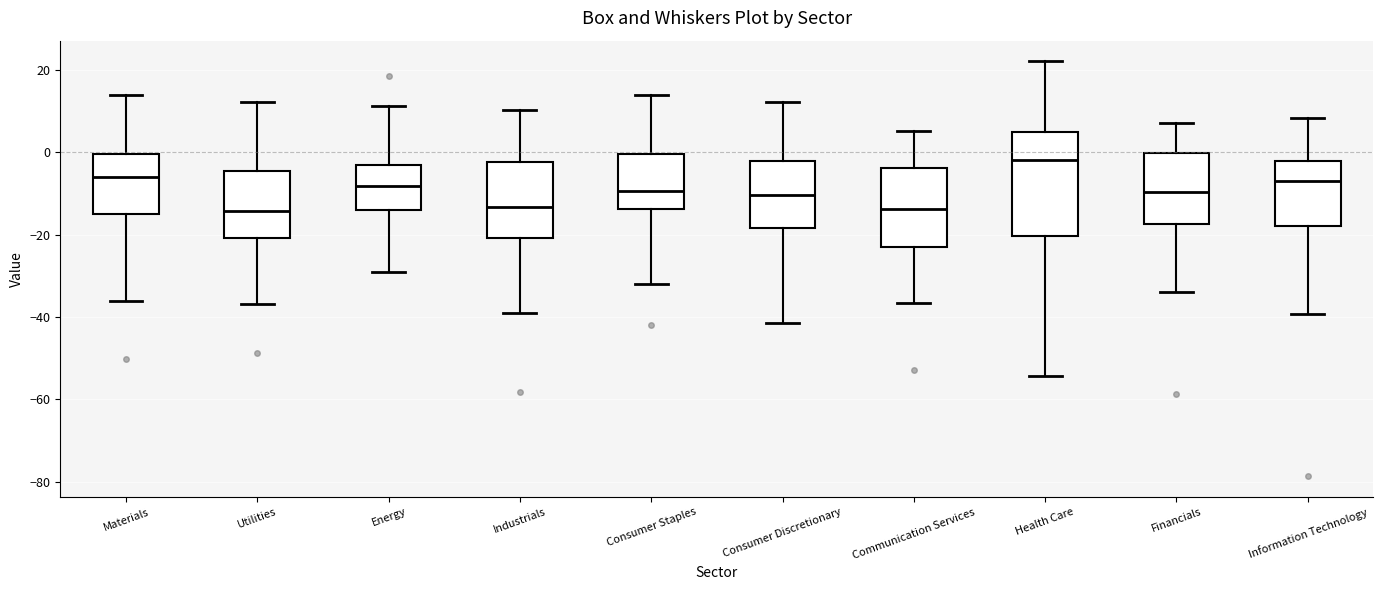

Reading left to right, read every box against the y-axis: the position of its median line, the range the box covers, and the ends of its whiskers. The values are not printed on the chart, so give them approximately, as read against the axis.

Materials: median -6, box -14 to 0, whiskers -36 to 14
Utilities: median -14, box -20 to -4, whiskers -36 to 12
Energy: median -8, box -14 to -4, whiskers -30 to 12
Industrials: median -14, box -20 to -2, whiskers -38 to 10
Consumer Staples: median -10, box -14 to 0, whiskers -32 to 14
Consumer Discretionary: median -10, box -18 to -2, whiskers -42 to 12
Communication Services: median -14, box -22 to -4, whiskers -36 to 6
Health Care: median -2, box -20 to 6, whiskers -54 to 22
Financials: median -10, box -18 to 0, whiskers -34 to 8
Information Technology: median -8, box -18 to -2, whiskers -40 to 8